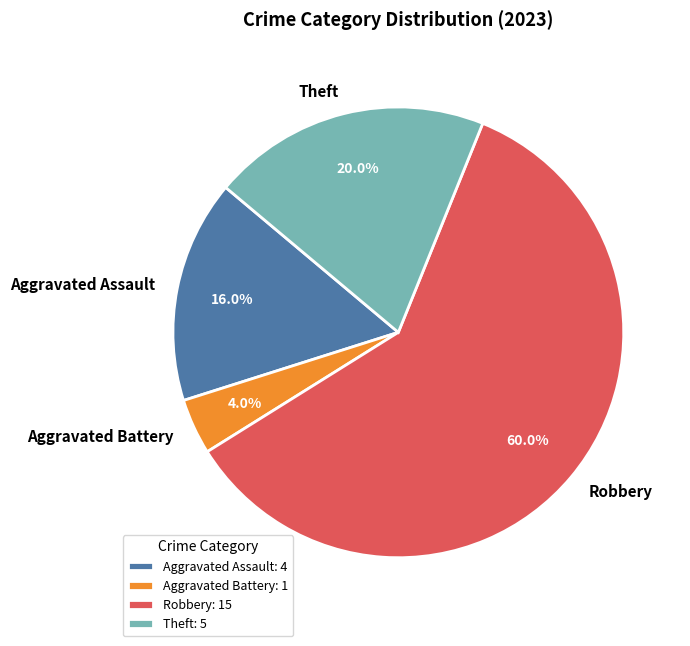

What percentage is the Theft slice, to the nearest percent?

20%